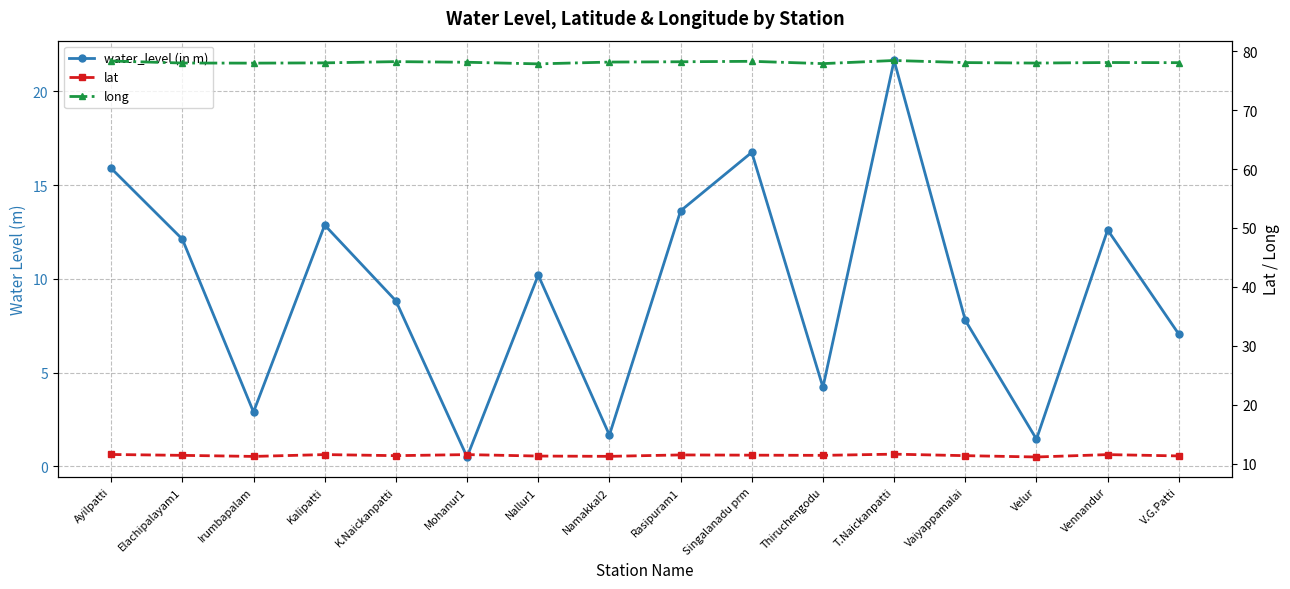

At which label is water_level (in m) closest to 11?

Nallur1